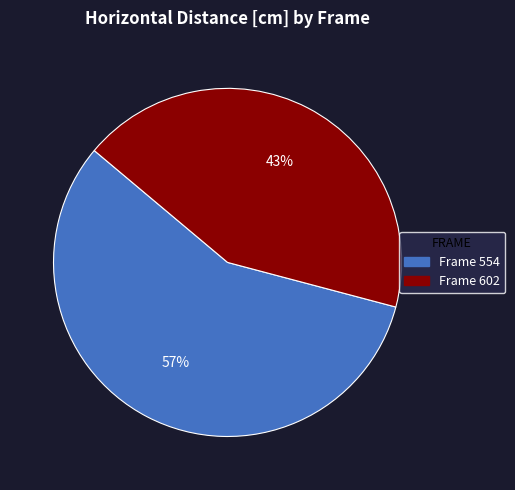

What is the ratio of the value at Frame 554 to the value at Frame 602?

1.3